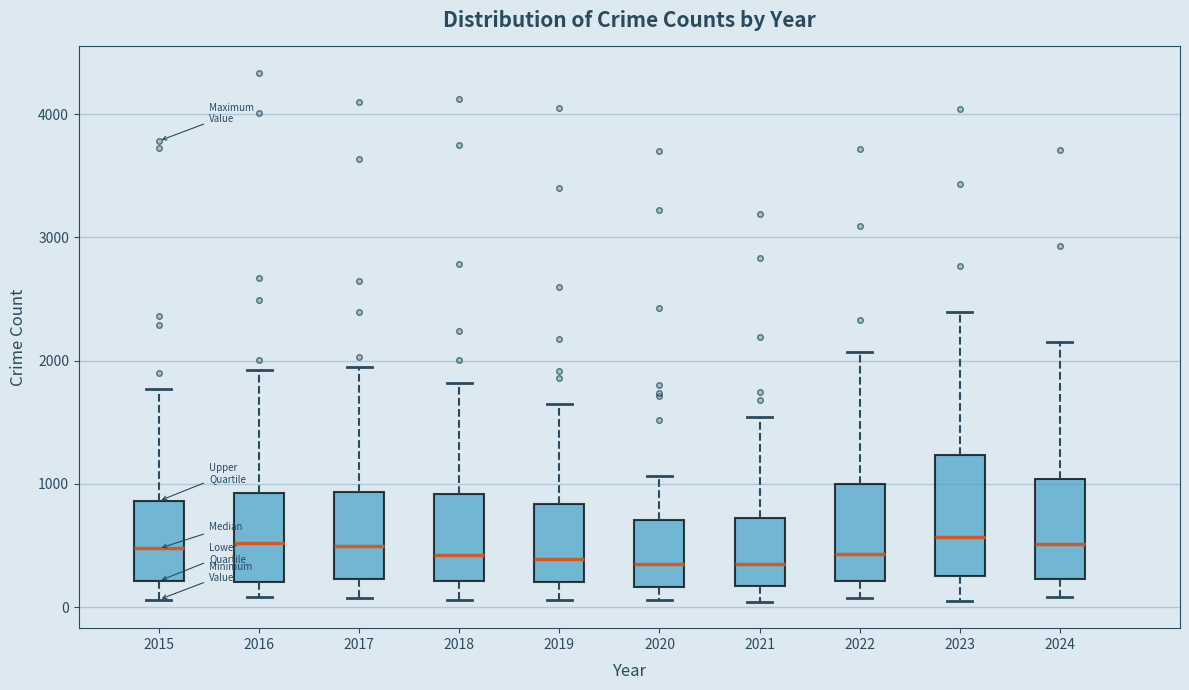

Comparing the boxes themselves (not the whiskers), which one is the tallest?

2023